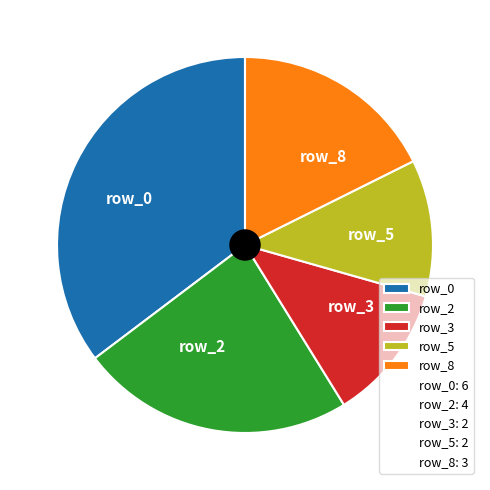

Count the number of slices in the pie.

5